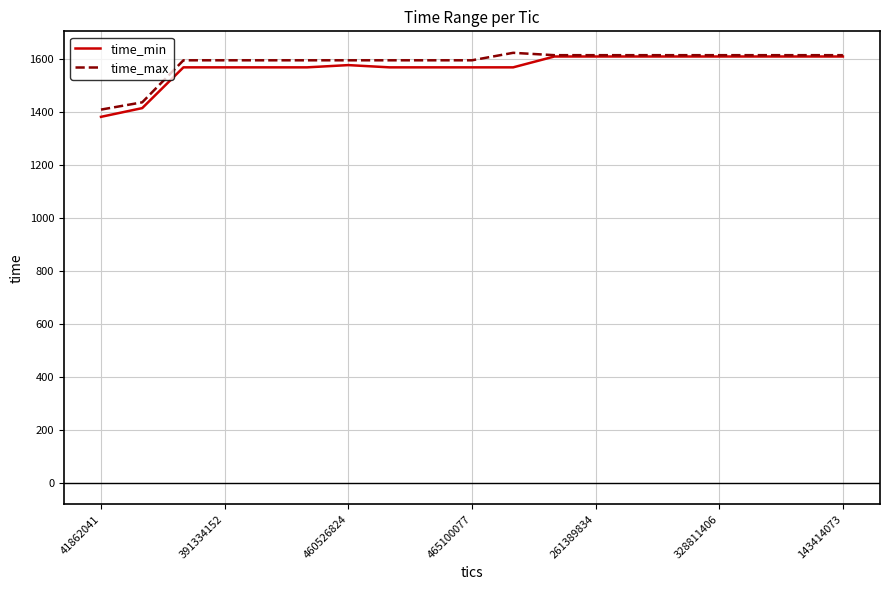

What is the maximum value shown in the chart?

1623.9